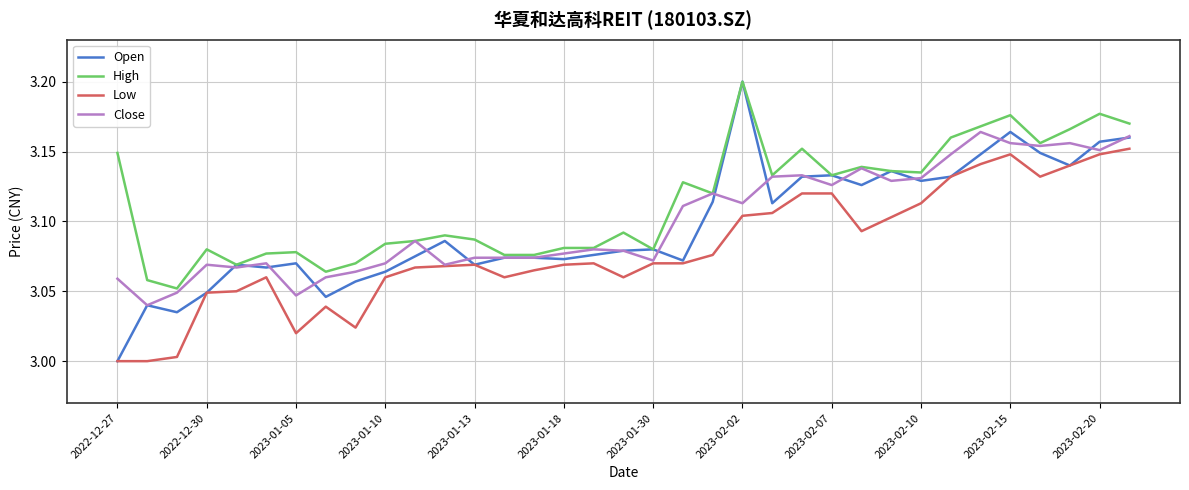

Does the chart have visible grid lines?

Yes